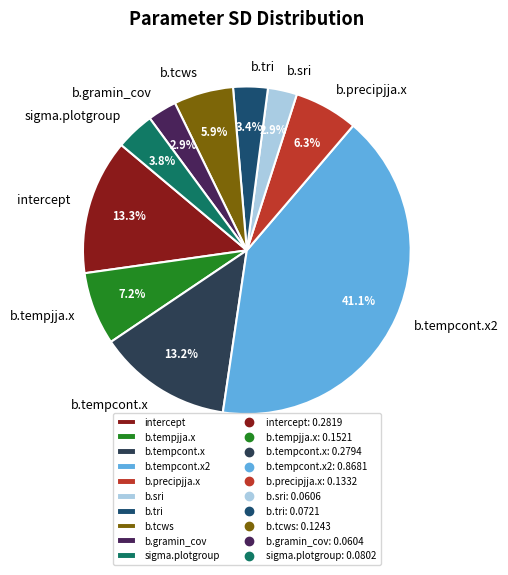

To the nearest percent, what is the average slice percentage?

10%